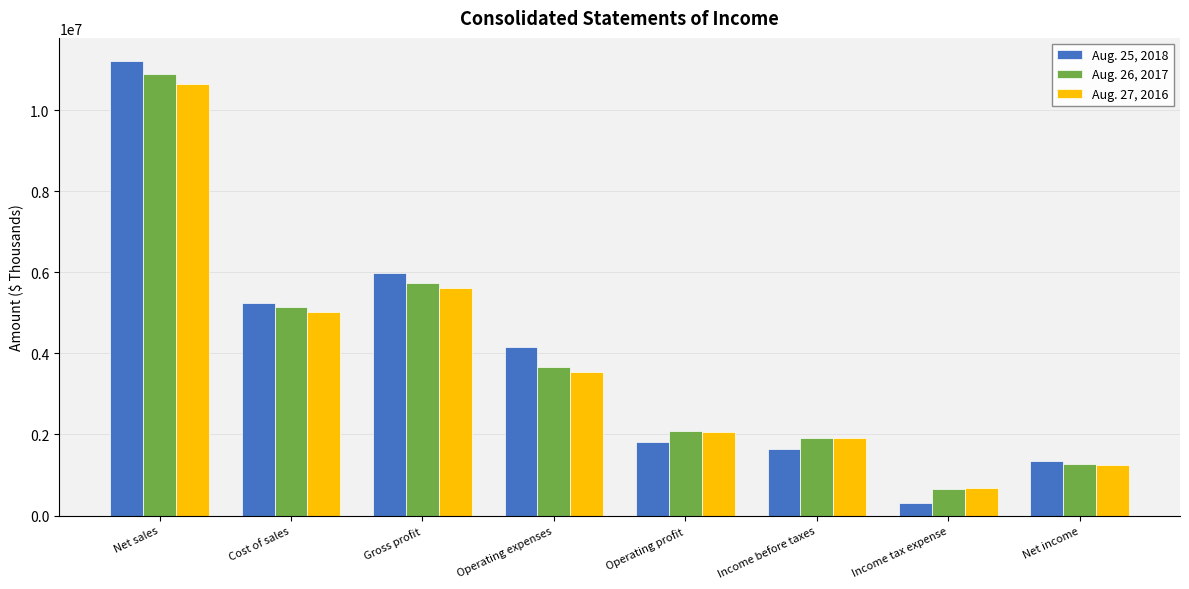

List the series in order of their peak value, lowest first.

Aug. 27, 2016, Aug. 26, 2017, Aug. 25, 2018